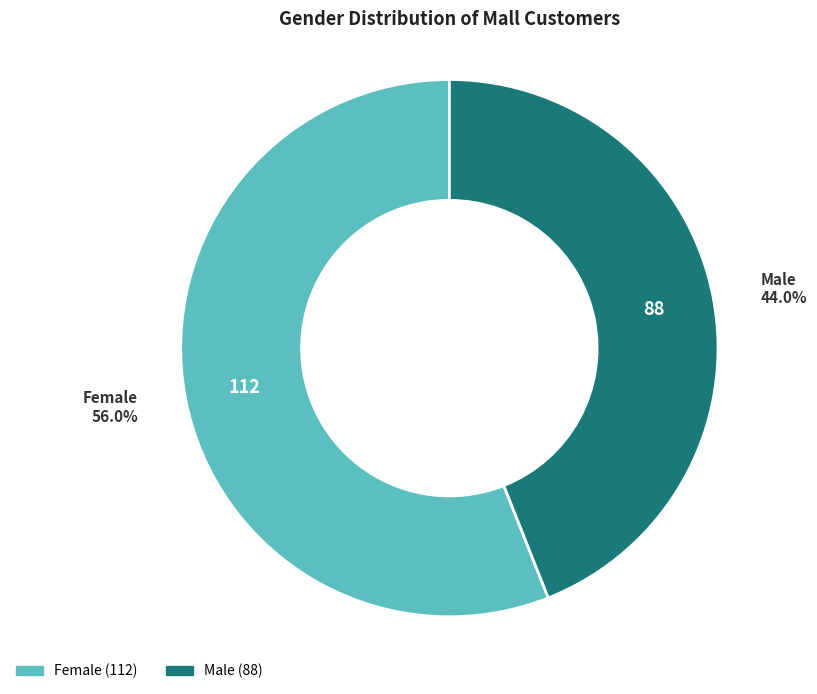

How many segments does this pie chart have?

2